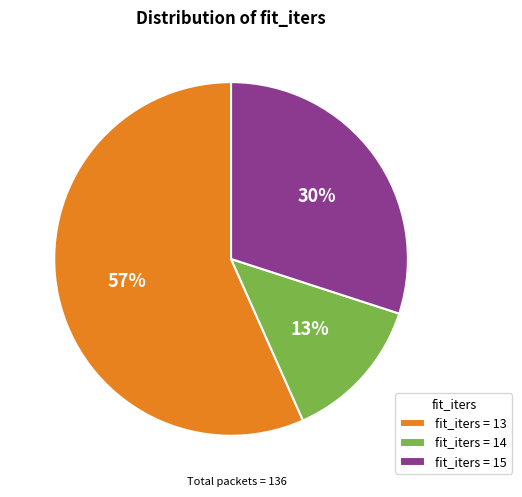

Count the number of slices in the pie.

3